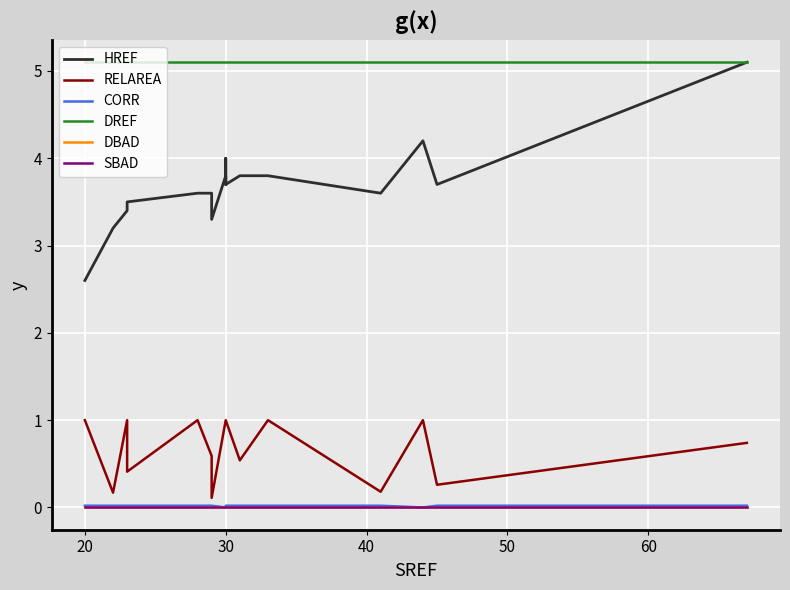

What are all the series names shown in the legend?

HREF, RELAREA, CORR, DREF, DBAD, SBAD